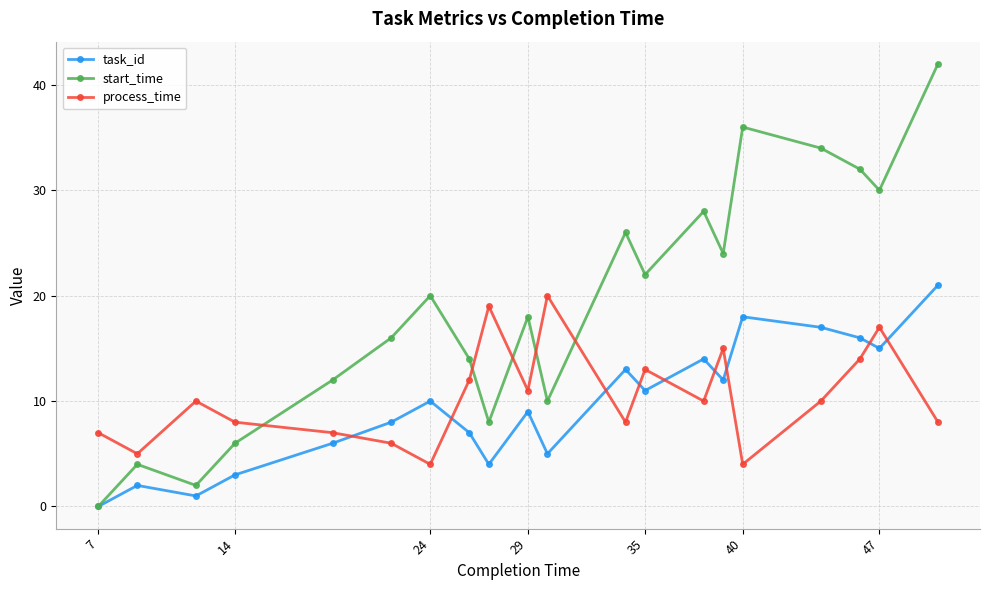

What is the maximum value shown in the chart?

42